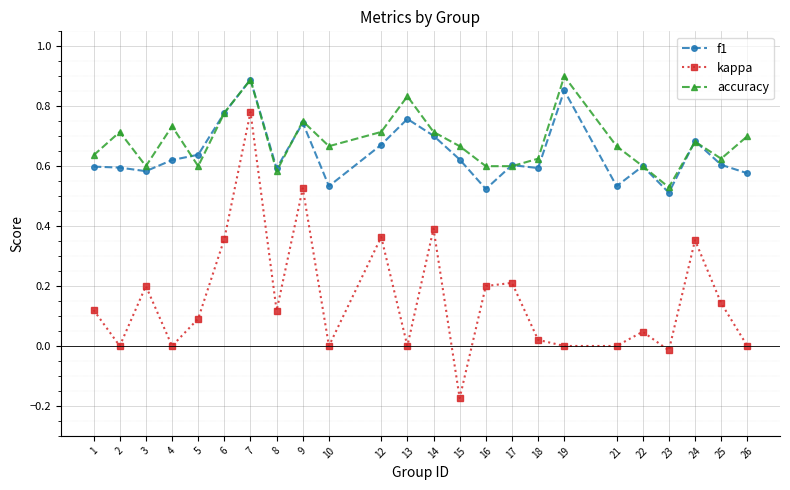

How many distinct data groups are displayed?

3